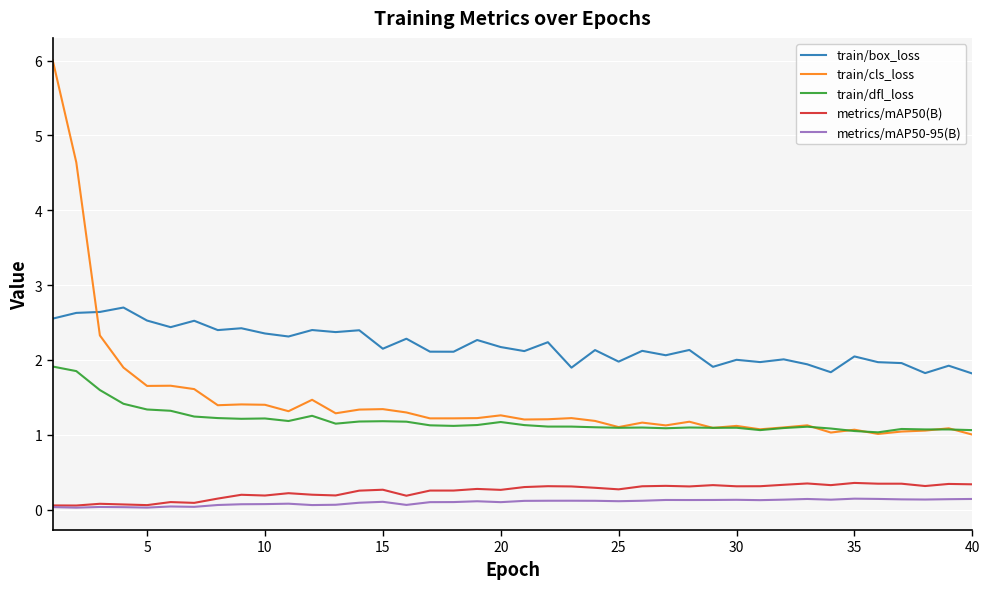

In metrics/mAP50(B), how many points are lower than both neighbors (excluding endpoints)?

12